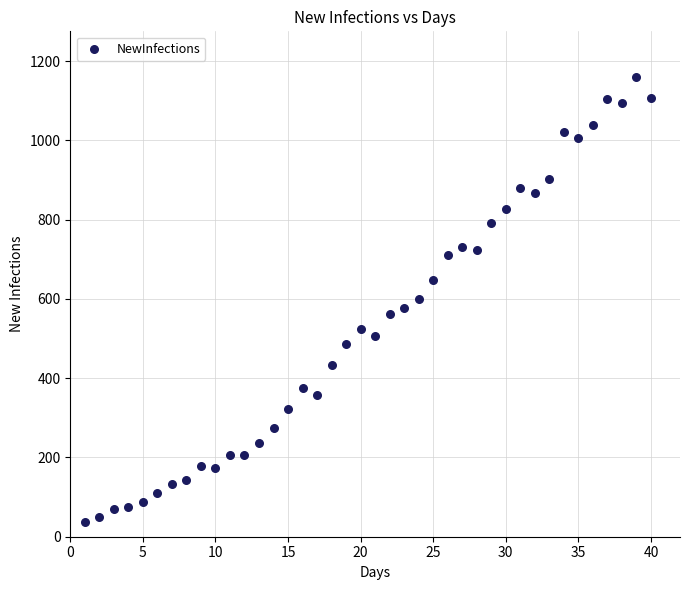

What is the range of Y values (max minus min)?

1121